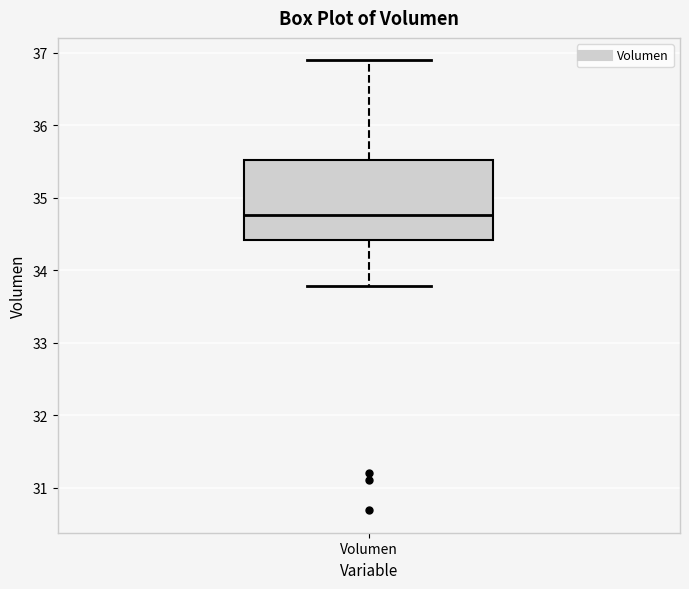

Where is the upper edge of the box for Volumen on the y-axis? The values are not printed on the chart, so give them approximately, as read against the axis.

35.5